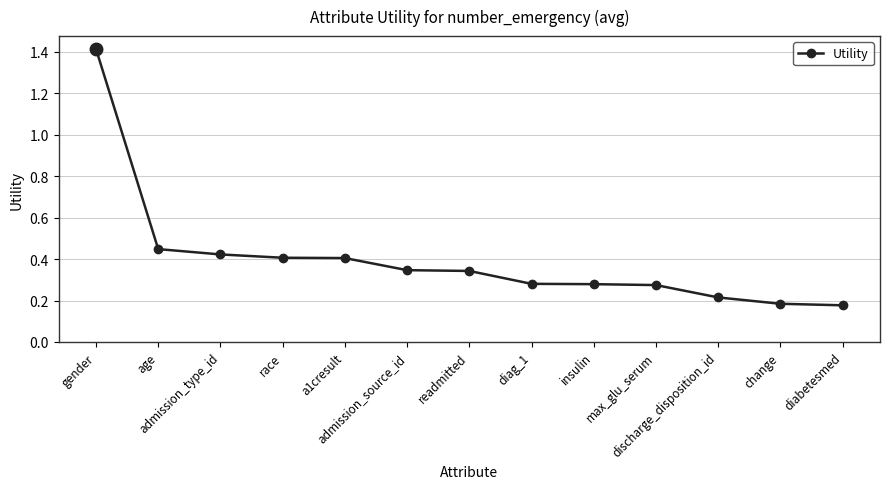

What is the difference between the values at discharge_disposition_id and admission_source_id?

0.1